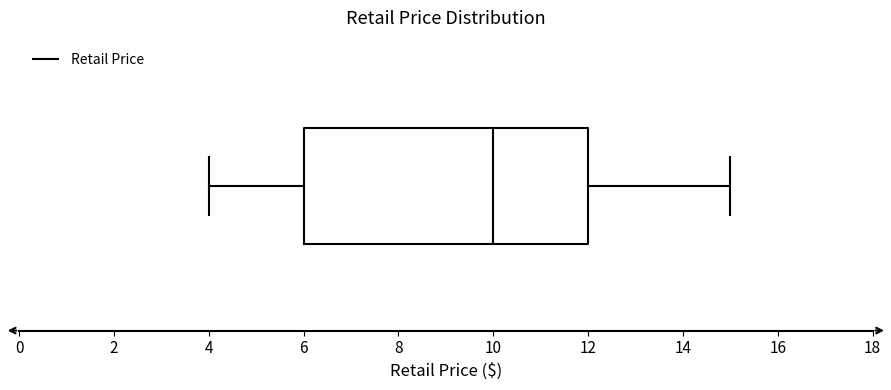

Read this box plot against the x-axis: the position of the median line, the range covered by the box, and the ends of both whiskers. The values are not printed on the chart, so give them approximately, as read against the axis.

median 10, box 6 to 12, whiskers 4 to 15